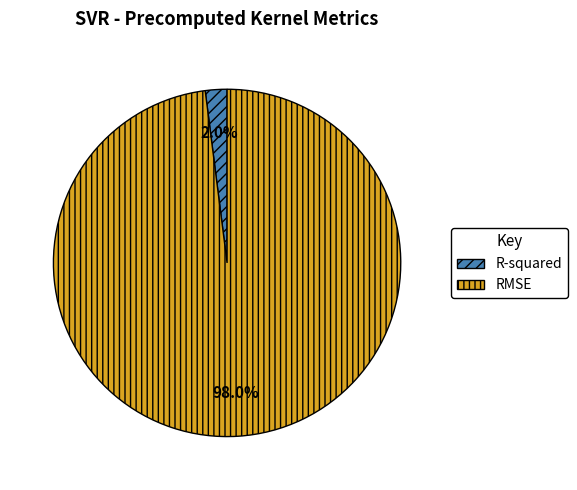

To the nearest percent, what is the average slice percentage?

50%